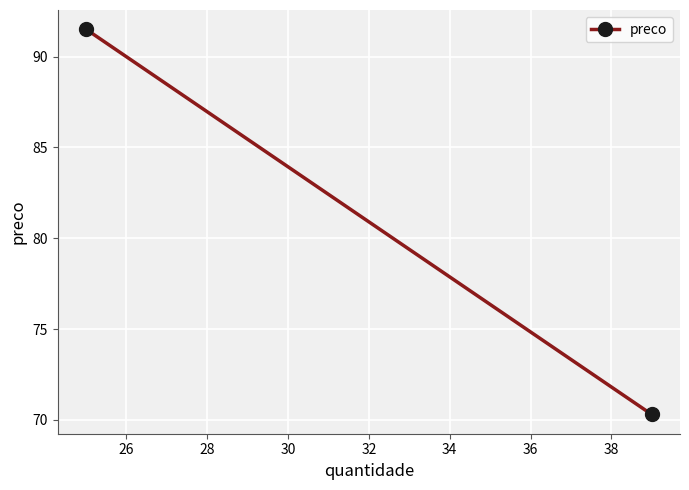

What is the greatest value displayed?

91.5